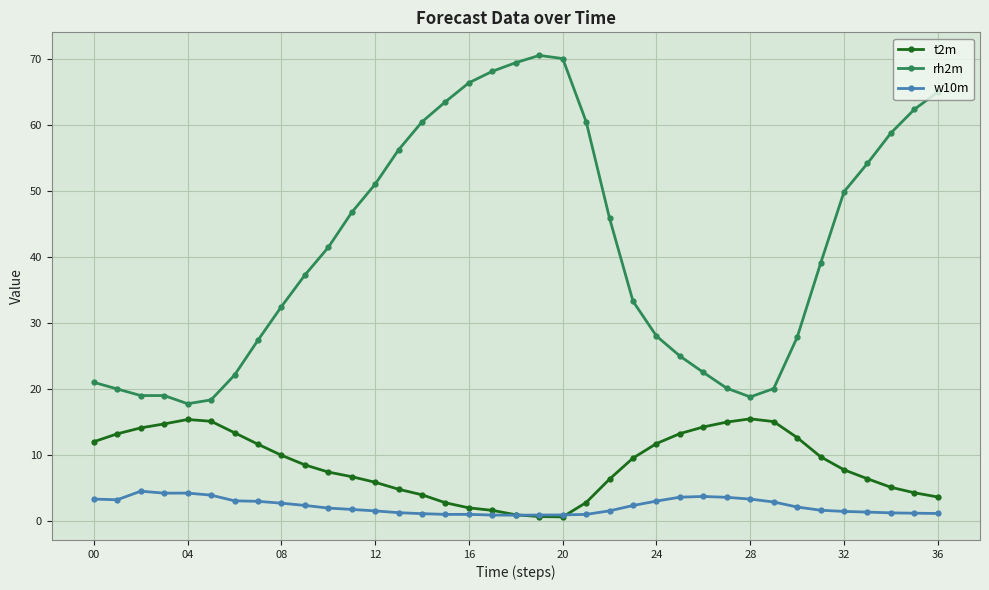

Which series has the largest range (max minus min)?

rh2m